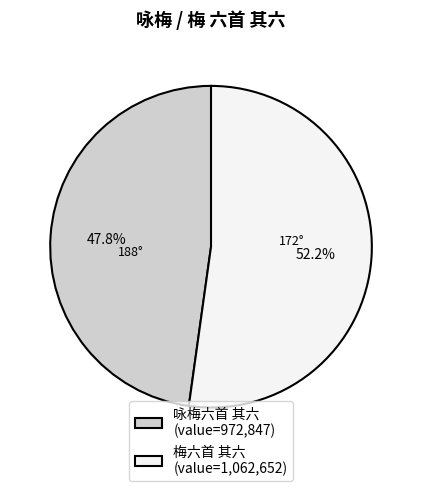

True or false: 梅六首 其六 accounts for 65% of the total.

False